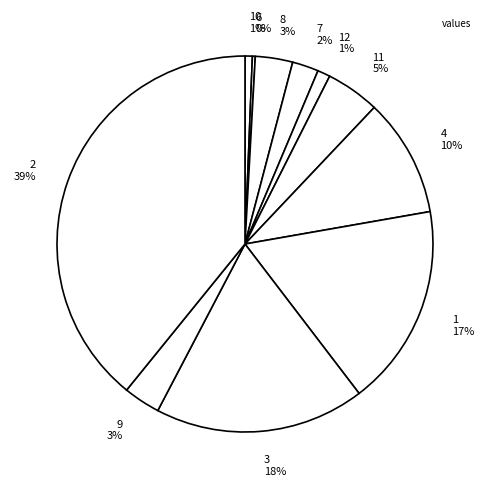

What percentage is the 7 2% slice, to the nearest percent?

2%